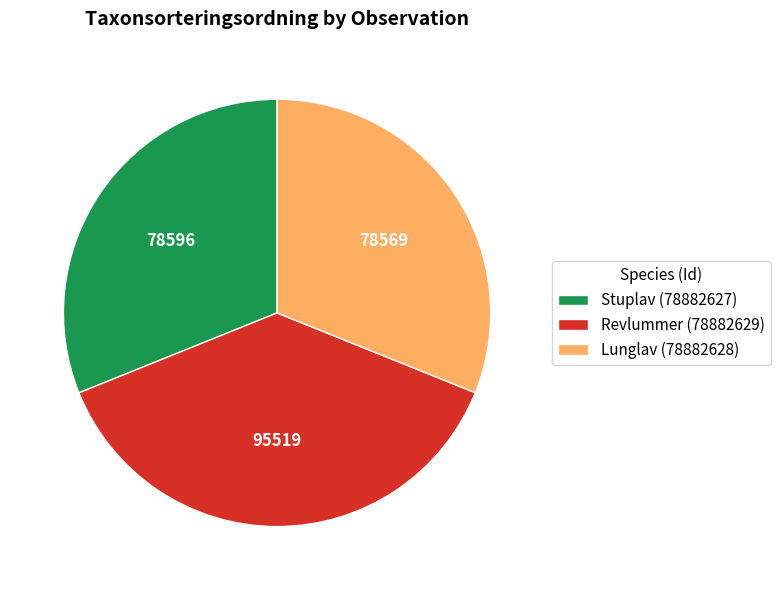

Approximately how many times larger is the value at Lunglav (78882628) compared to Stuplav (78882627)?

1.0